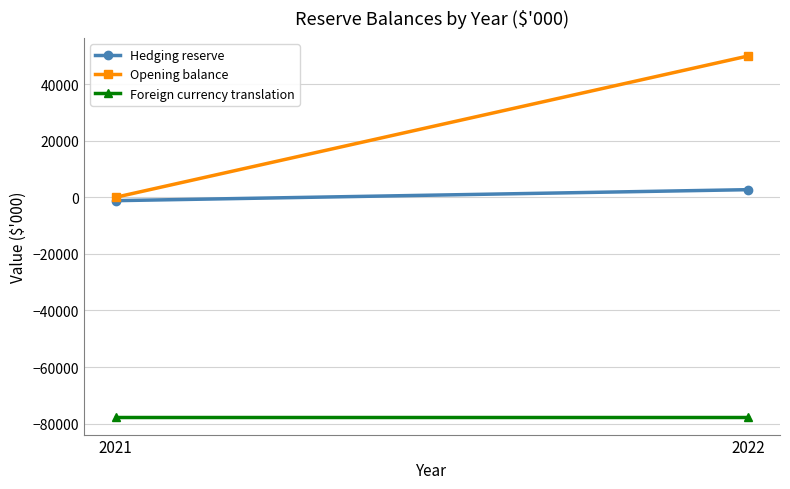

Is it true that Hedging reserve equals 4763 at 2022?

False